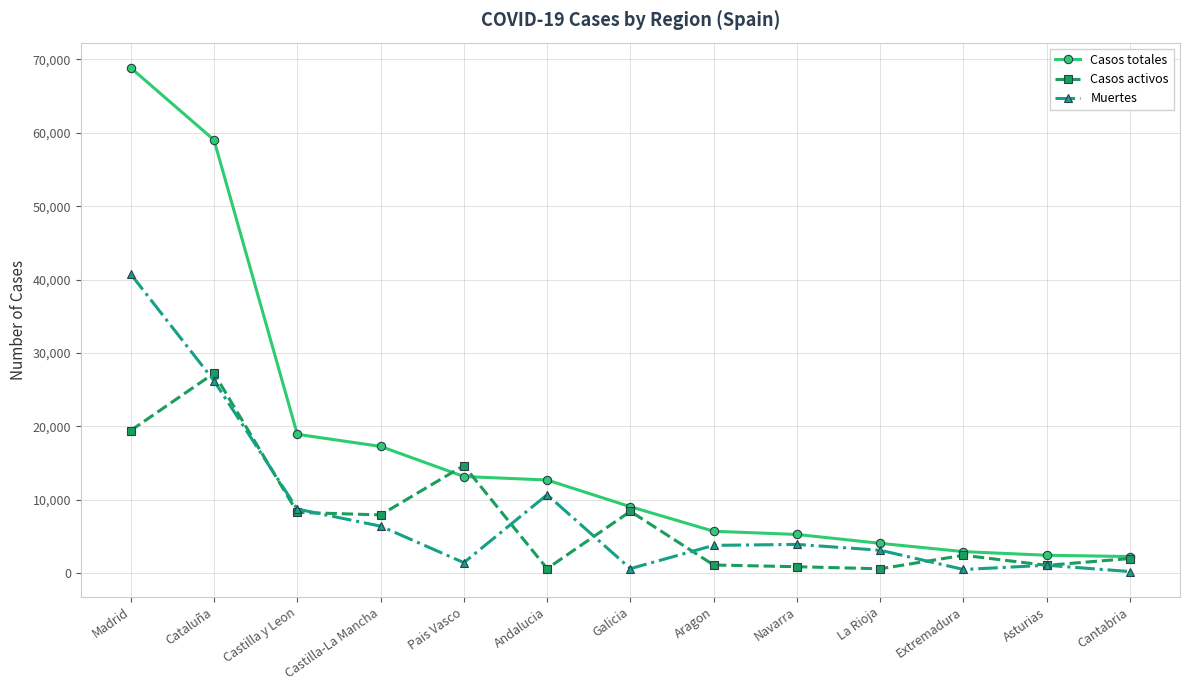

Which series has the largest total across all categories?

Casos totales